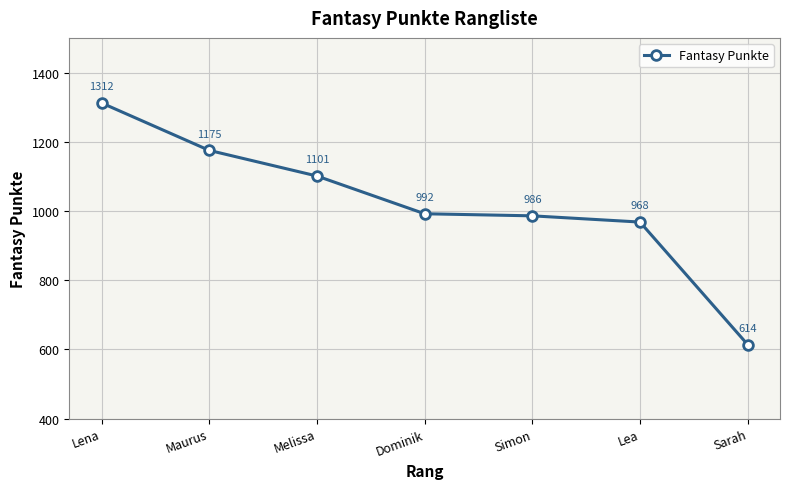

Rank the categories by value from lowest to highest.

Sarah, Lea, Simon, Dominik, Melissa, Maurus, Lena